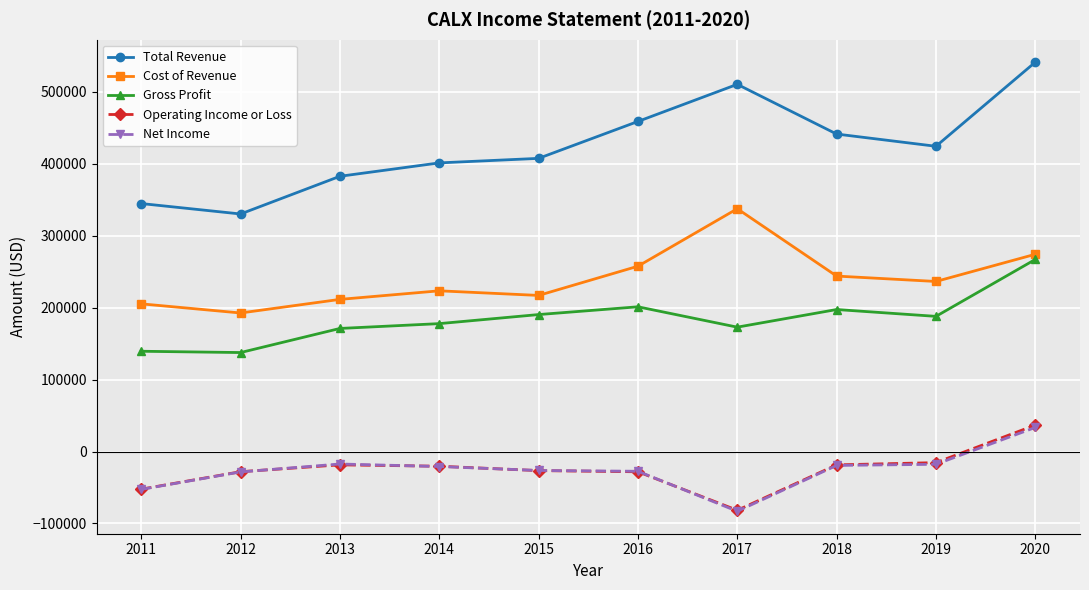

At which category does Total Revenue reach its first local valley?

2012